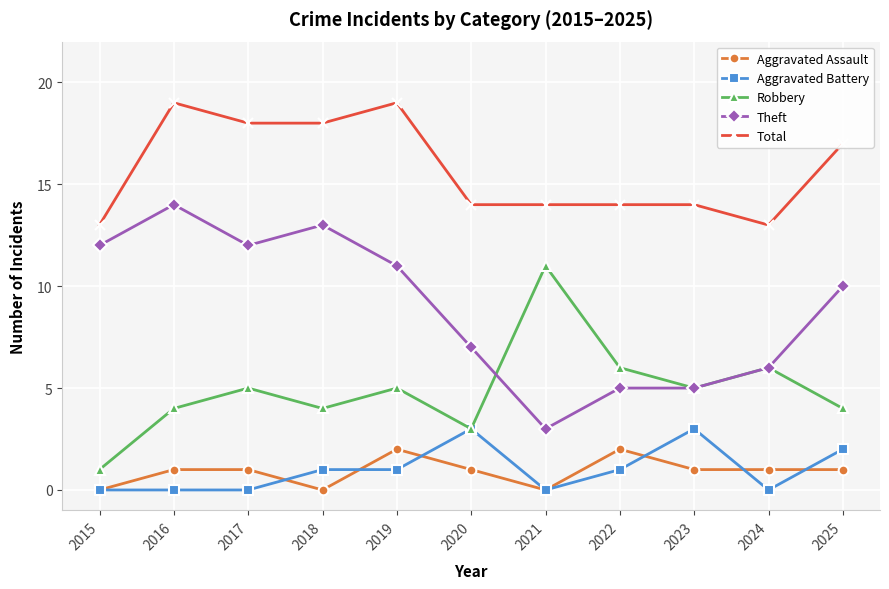

Does the chart display data point markers on the line(s)?

Yes